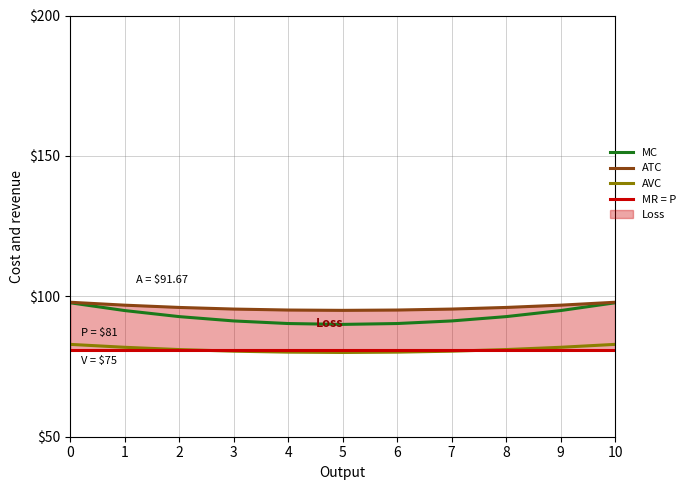

What is the minimum value shown in the chart?

80.0